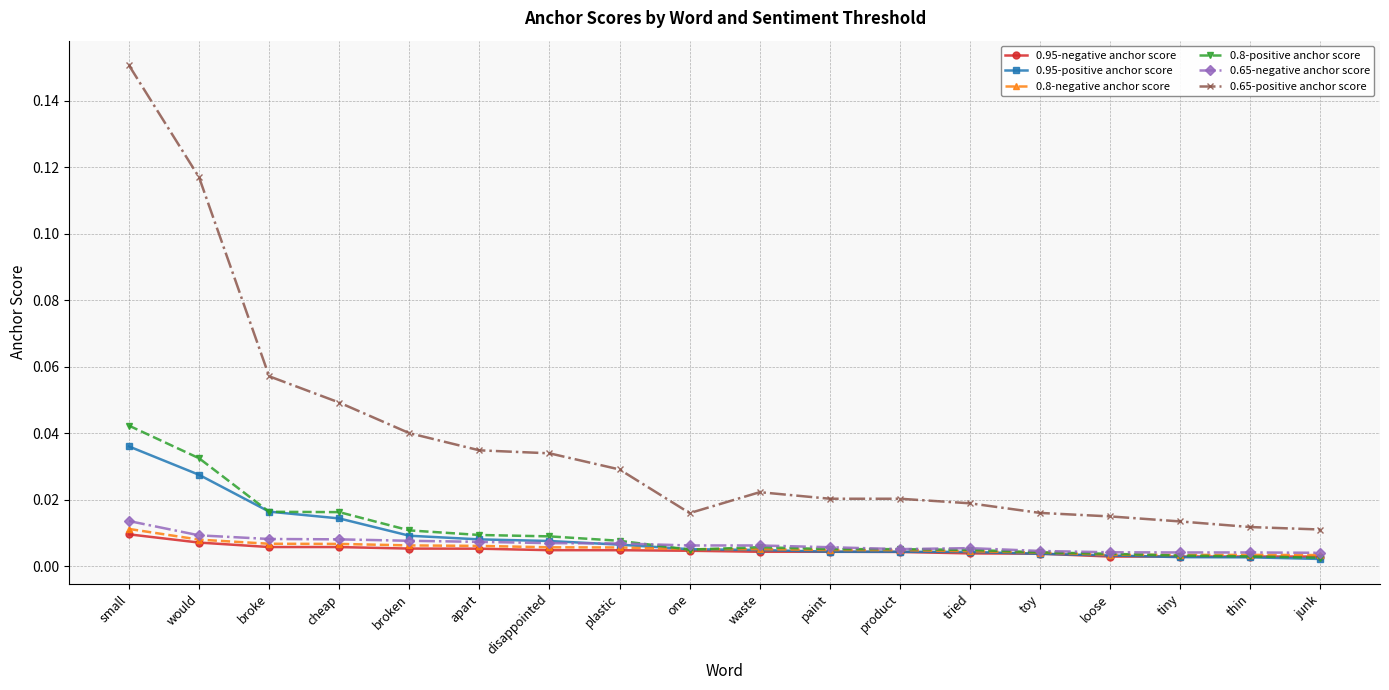

True or false: 0.65-negative anchor score and 0.65-positive anchor score cross at least once.

False